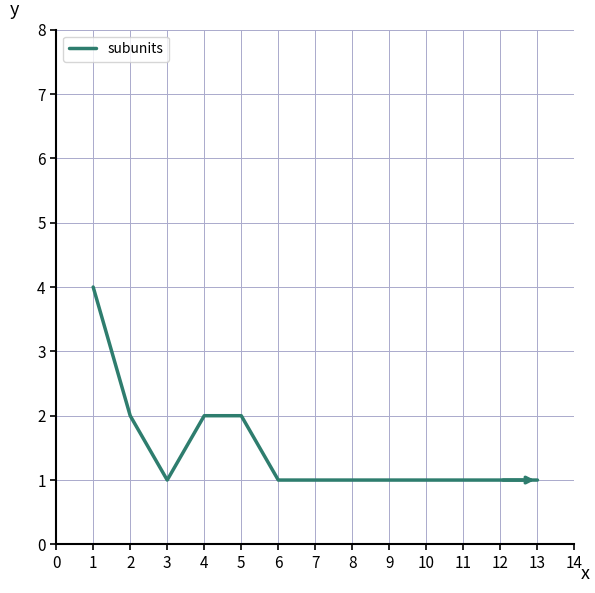

Which has a higher value, 10 or 2?

2